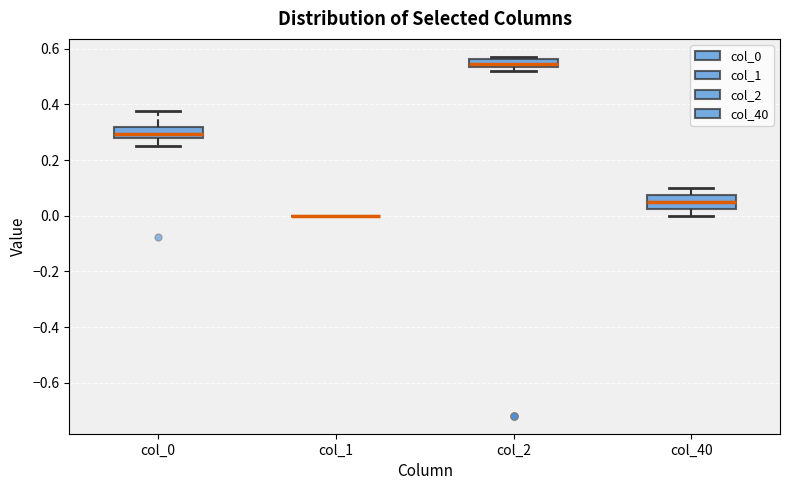

Where does the upper whisker of the box for col_0 end on the y-axis? The values are not printed on the chart, so give them approximately, as read against the axis.

0.38